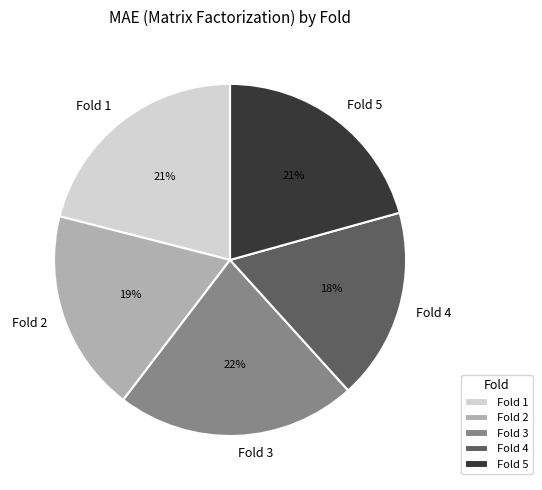

How many segments does this pie chart have?

5